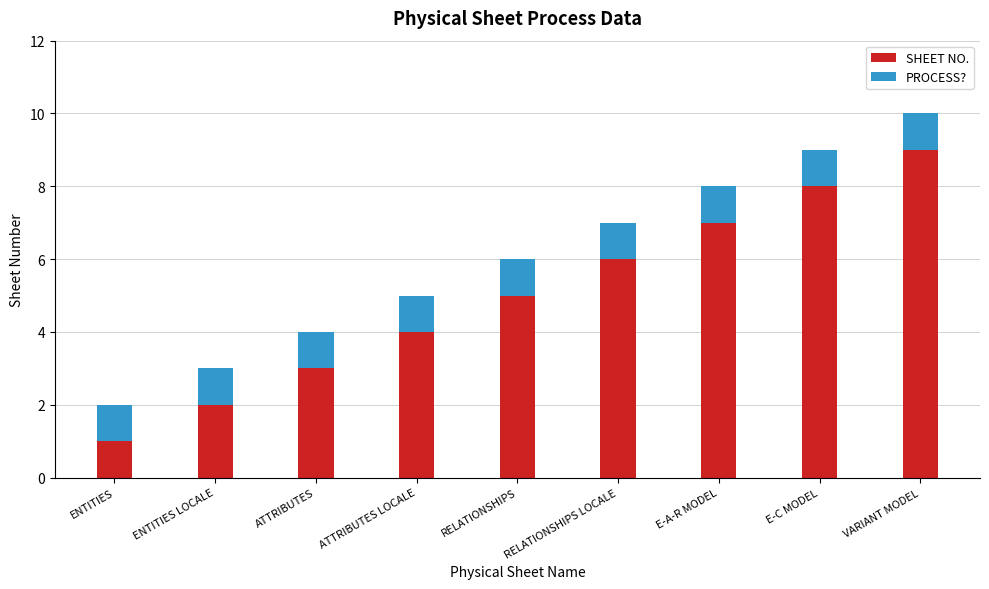

What is the difference between the SHEET NO. values at ATTRIBUTES and RELATIONSHIPS LOCALE?

3